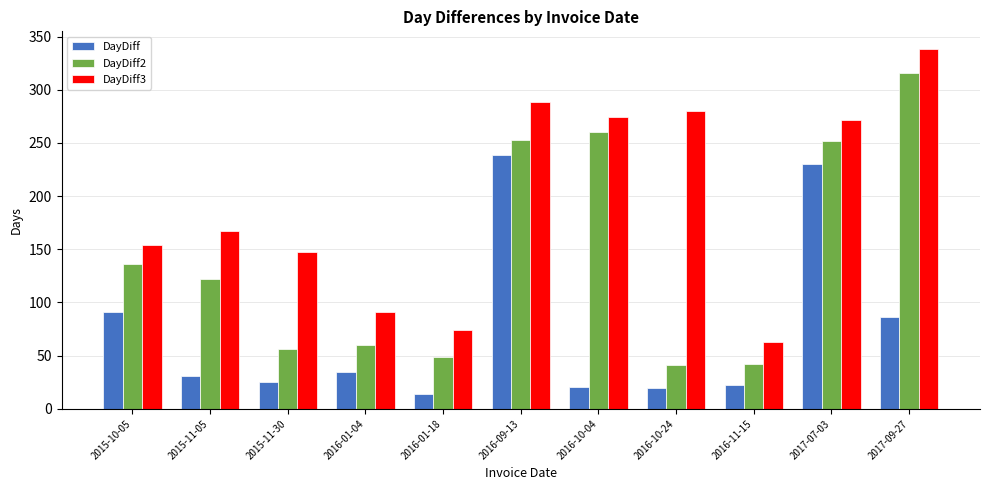

How many bars are there in each group?

3